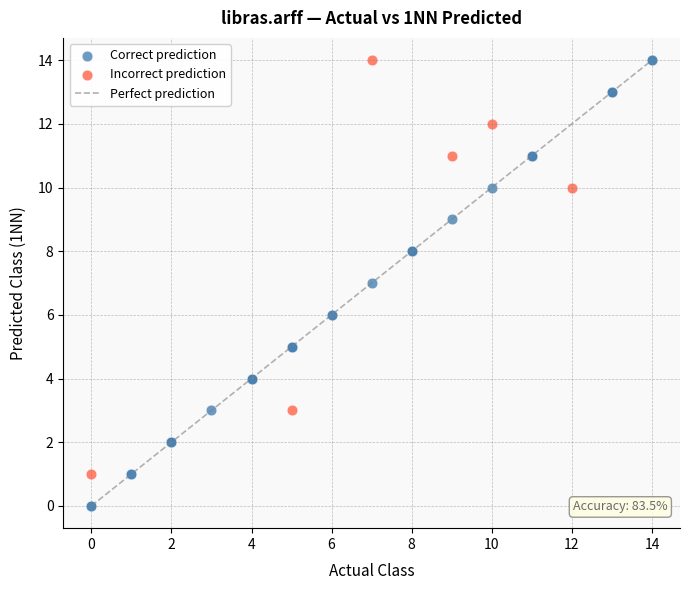

Which series contains the lowest Y value?

Correct prediction